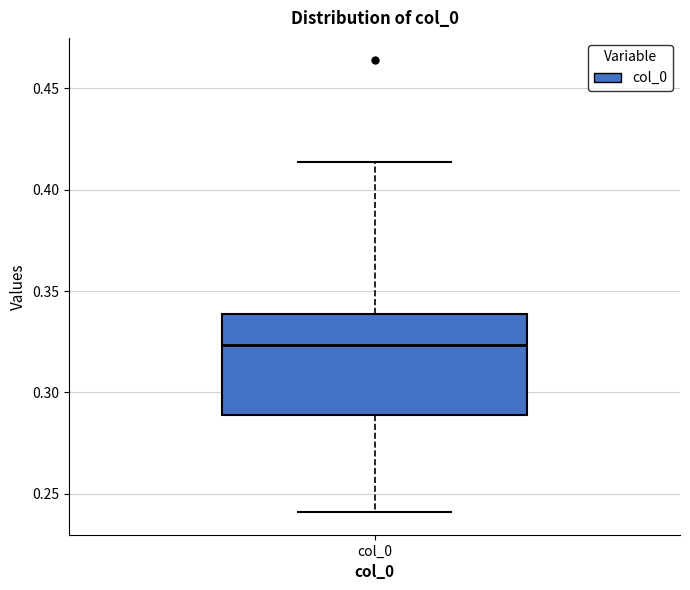

Read this box plot against the y-axis: the position of the median line, the range covered by the box, and the ends of both whiskers. The values are not printed on the chart, so give them approximately, as read against the axis.

median 0.325, box 0.290 to 0.340, whiskers 0.240 to 0.415